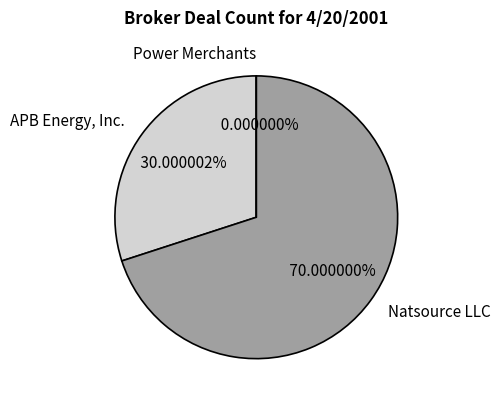

True or false: Power Merchants accounts for 0% of the total.

True